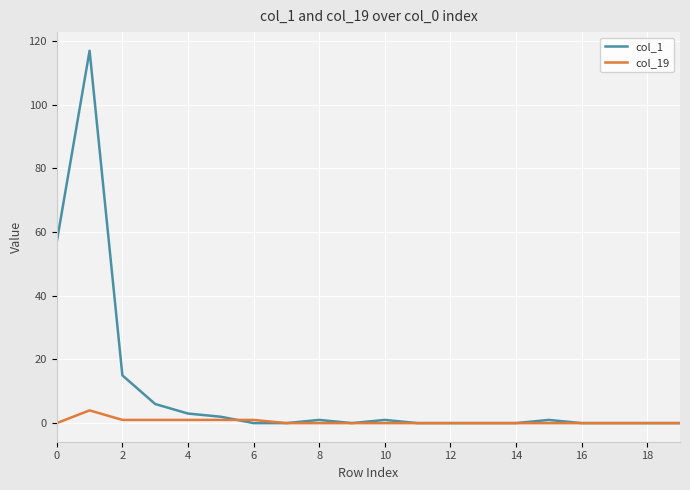

Which series has the largest total across all categories?

col_1